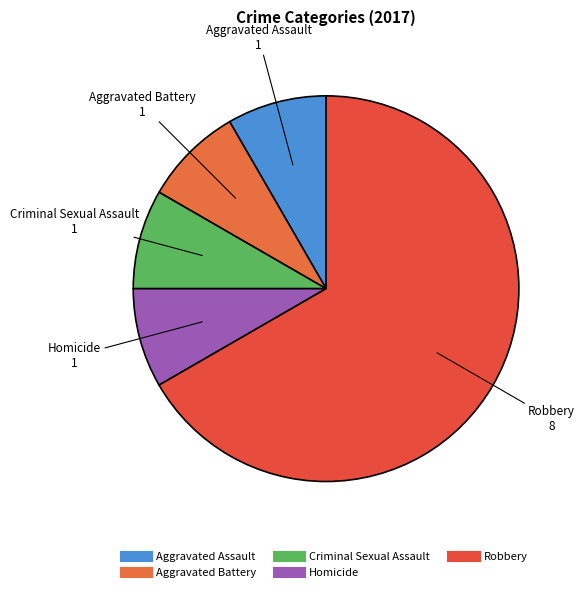

How many slices are in this pie chart?

5